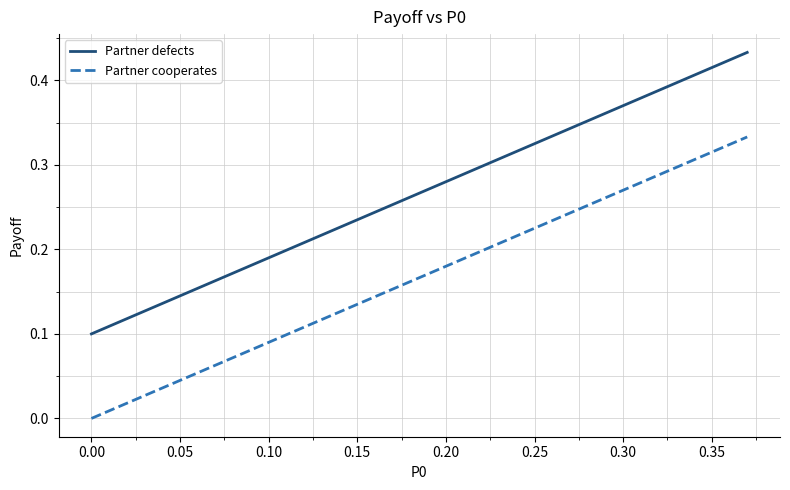

List the series in order of their overall mean, highest first.

Partner defects, Partner cooperates